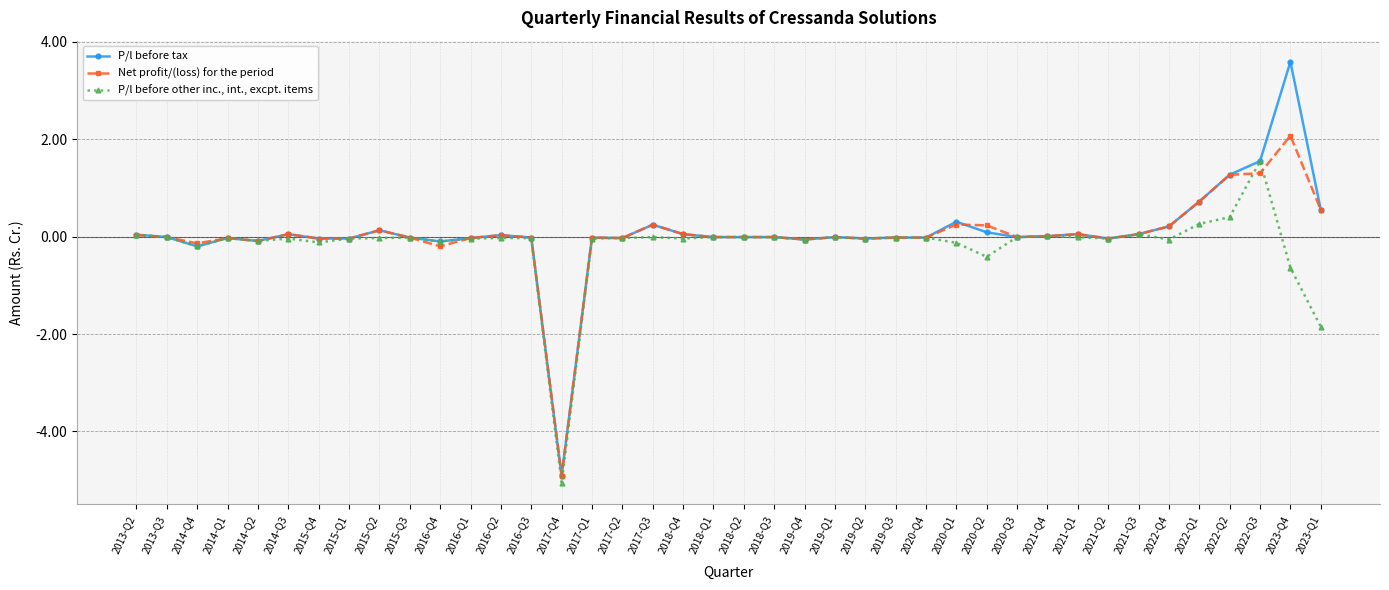

Is it true that Net profit/(loss) for the period equals -2.0 at 2017-Q4?

False